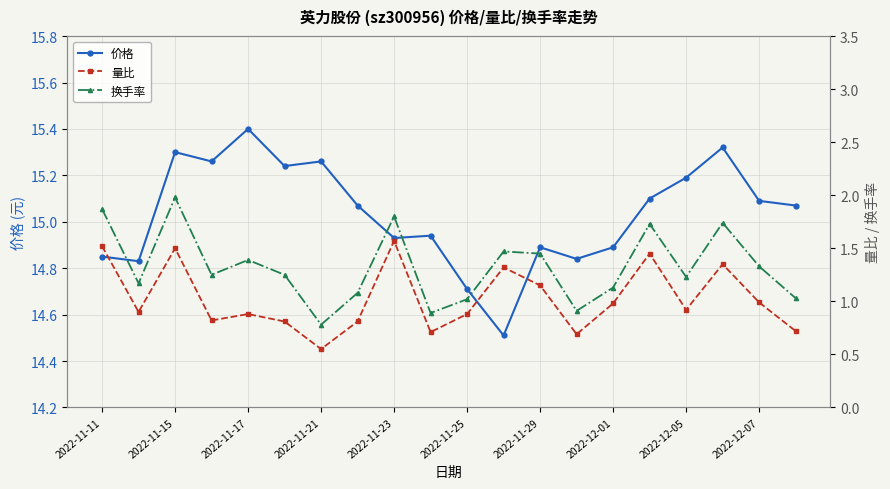

What are all the series names shown in the legend?

价格, 量比, 换手率